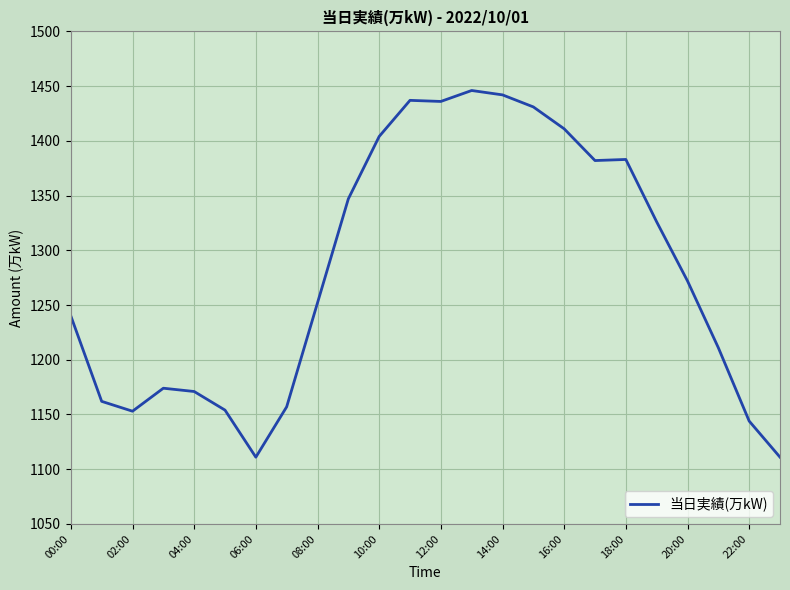

How many lines are shown in the chart?

1